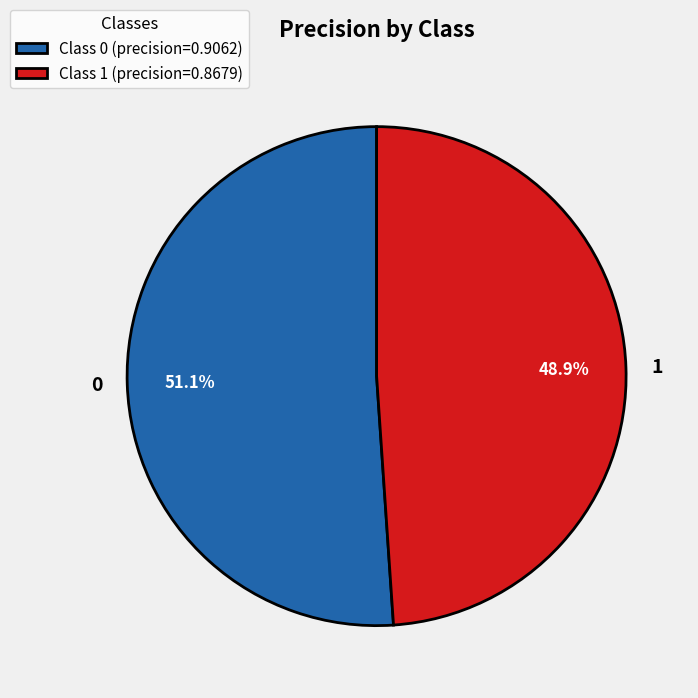

To the nearest percent, what is the difference between the 0 and 1 slice percentages?

2%